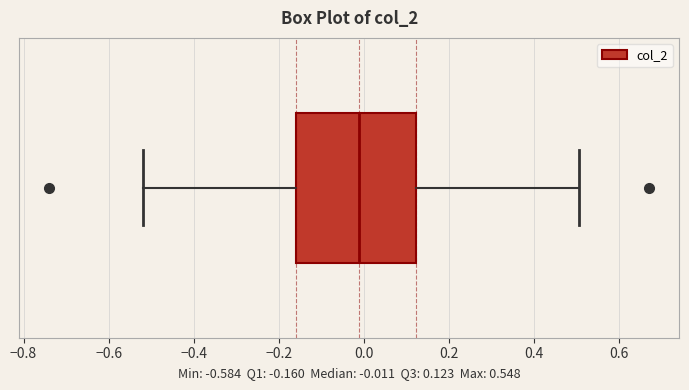

Where does the left whisker of the box end on the x-axis? The values are not printed on the chart, so give them approximately, as read against the axis.

-0.52